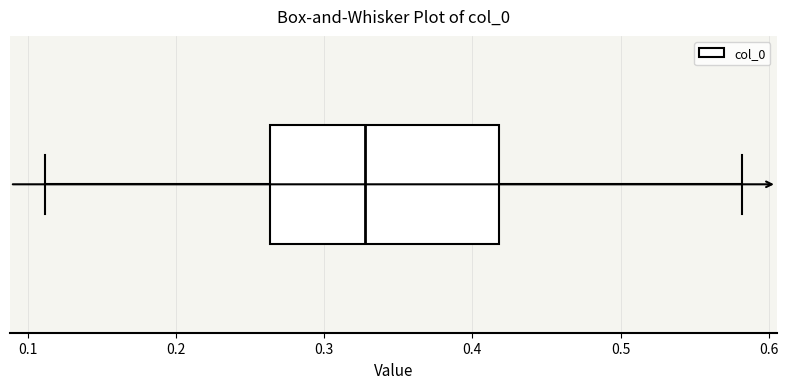

Read this box plot against the x-axis: the position of the median line, the range covered by the box, and the ends of both whiskers. The values are not printed on the chart, so give them approximately, as read against the axis.

median 0.33, box 0.26 to 0.42, whiskers 0.11 to 0.58